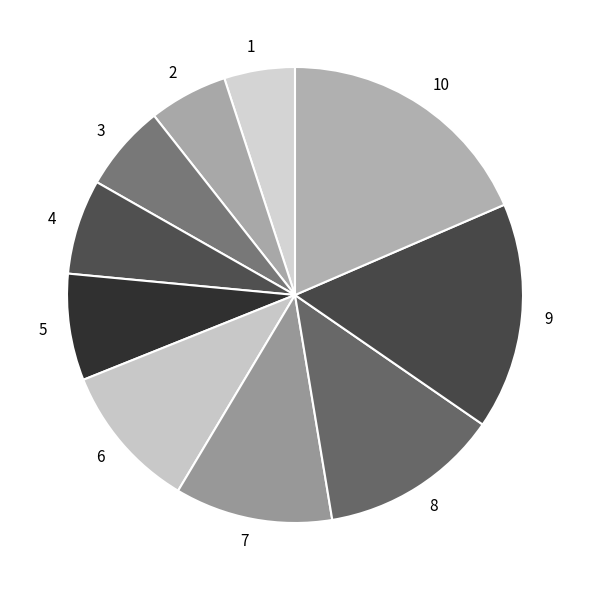

Is 7 the majority of the pie?

No